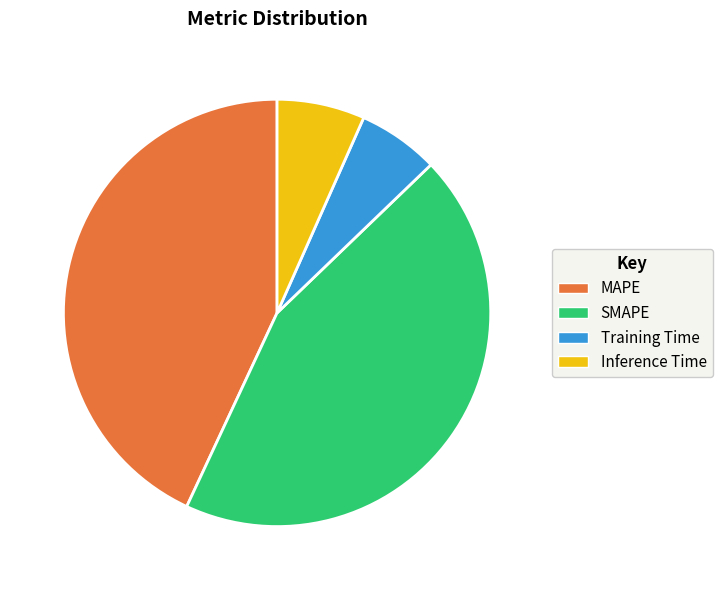

Does Inference Time represent more than half of the total?

No